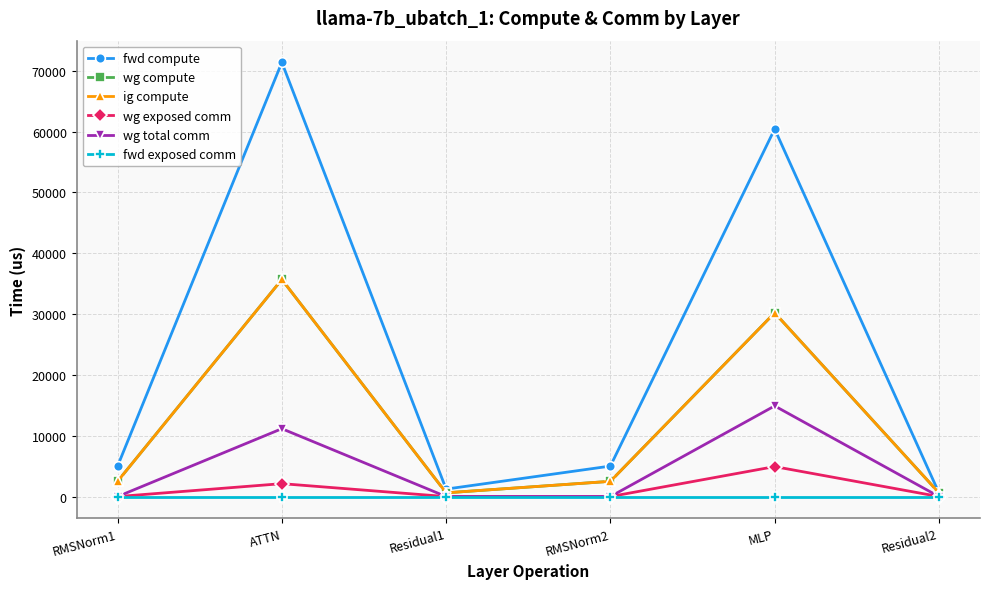

Reading left to right, transcribe all the data shown in this chart.

fwd compute: RMSNorm1=5013.5	ATTN=71393.3	Residual1=1228.8	RMSNorm2=5013.5	MLP=60432.4	Residual2=614.4
wg compute: RMSNorm1=2506.7	ATTN=35696.6	Residual1=614.4	RMSNorm2=2506.7	MLP=30216.2	Residual2=614.4
ig compute: RMSNorm1=2506.7	ATTN=35696.6	Residual1=614.4	RMSNorm2=2506.7	MLP=30216.2	Residual2=614.4
wg exposed comm: RMSNorm1=0.0	ATTN=2124.0	Residual1=0.0	RMSNorm2=0.0	MLP=4929.7	Residual2=0.0
wg total comm: RMSNorm1=0.0	ATTN=11160.8	Residual1=0.0	RMSNorm2=0.0	MLP=14903.8	Residual2=0.0
fwd exposed comm: RMSNorm1=0.0	ATTN=0.0	Residual1=0.0	RMSNorm2=0.0	MLP=0.0	Residual2=0.0